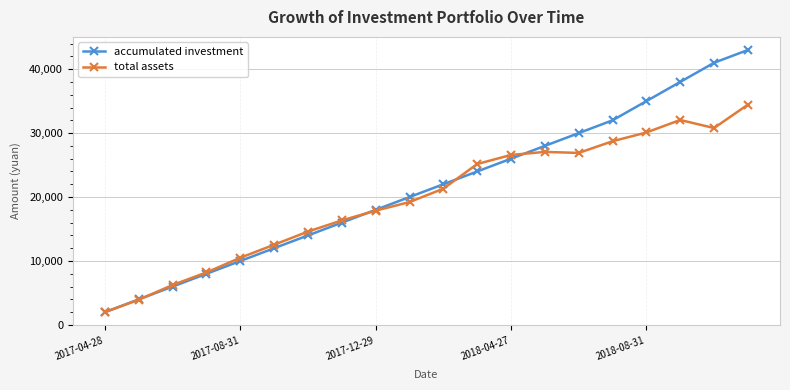

What is the lowest value of the accumulated investment series?

2000.0